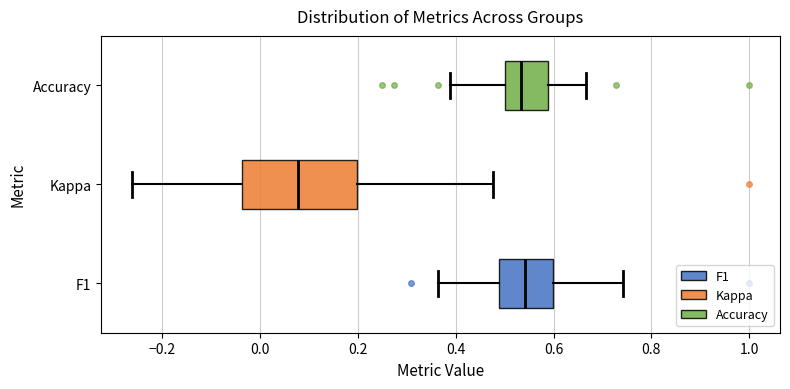

Which box is the widest, from its left edge to its right edge?

Kappa